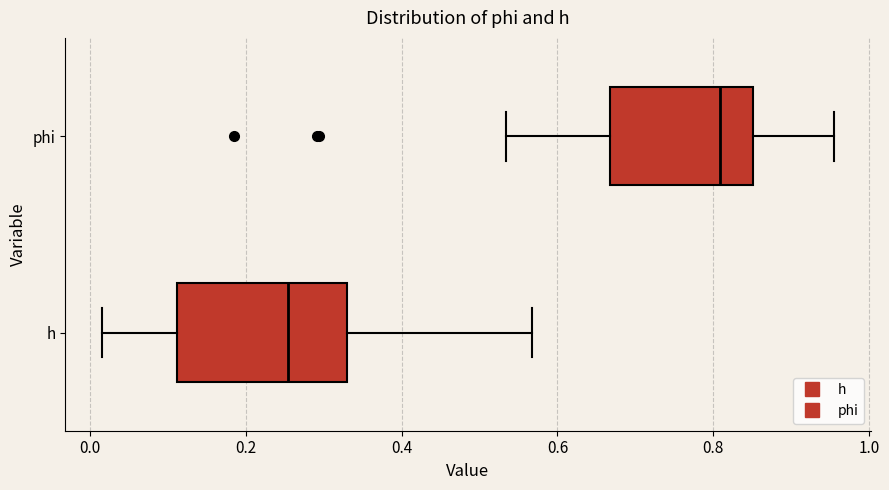

Comparing the boxes themselves (not the whiskers), which one is the widest?

h